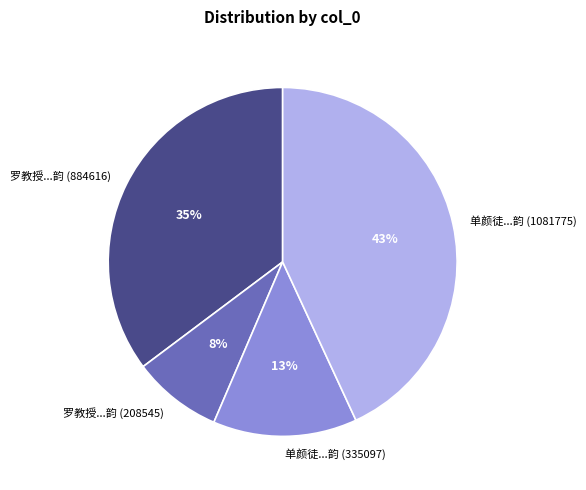

To the nearest percent, what is the difference between the 单颜徒...韵 (1081775) and 罗教授...韵 (208545) slice percentages?

35%